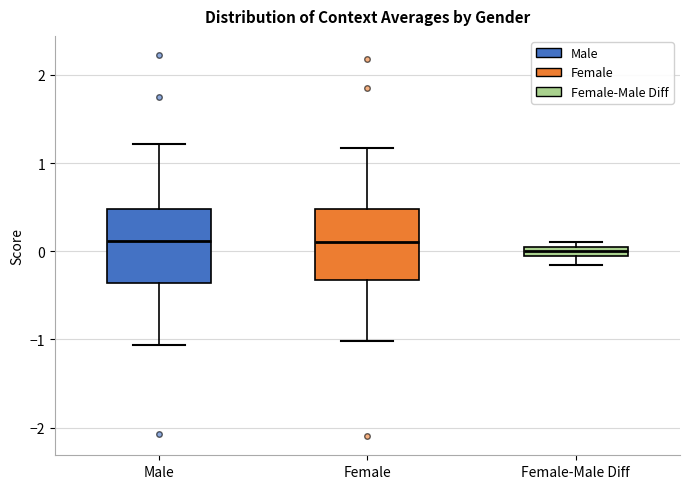

Which box's median line is the lowest?

Female-Male Diff